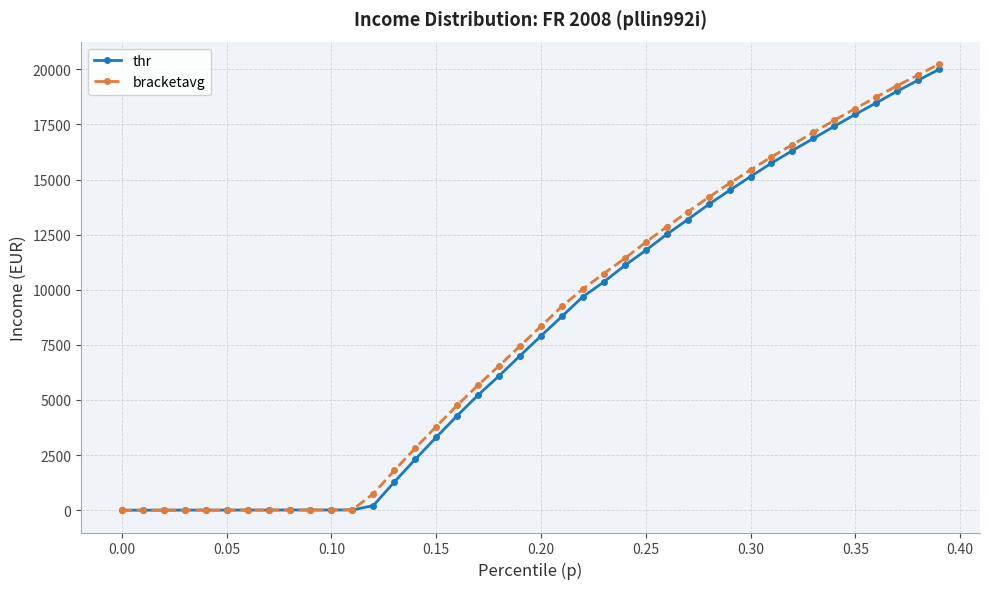

What is the greatest value displayed?

20247.0